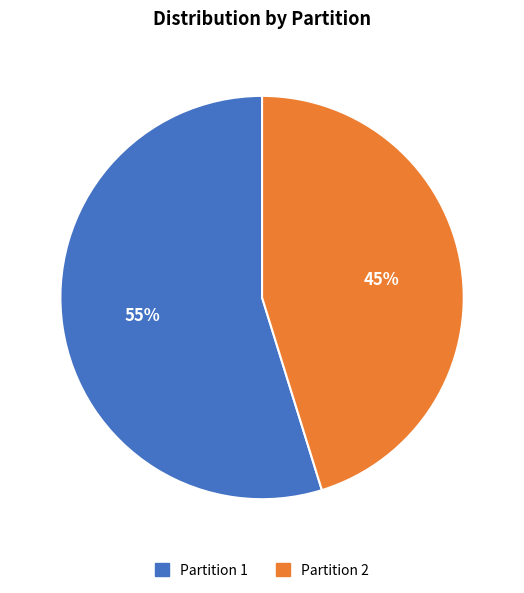

To the nearest percent, what is the combined percentage of Partition 2 and Partition 1?

100%